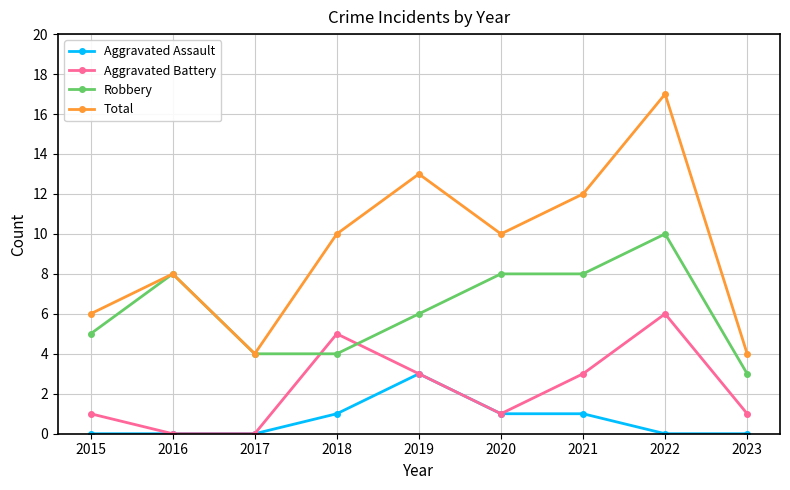

What are all the series names shown in the legend?

Aggravated Assault, Aggravated Battery, Robbery, Total